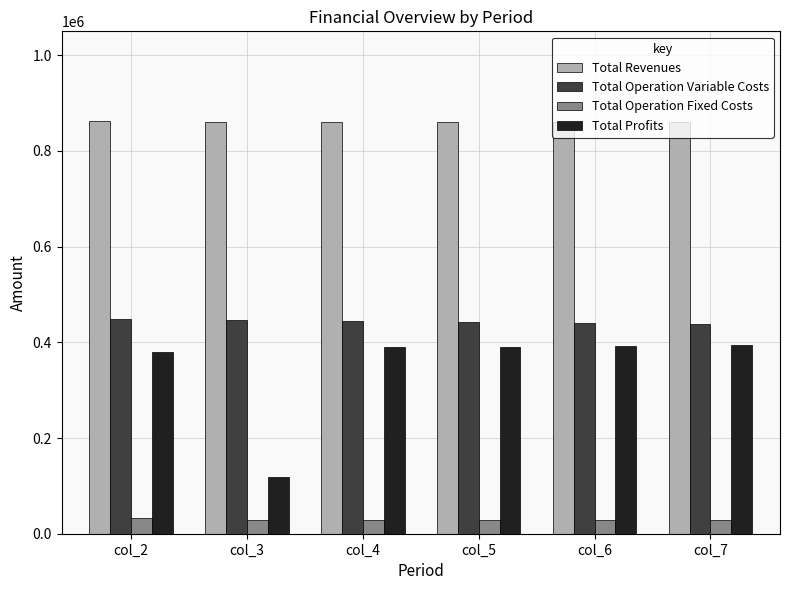

Which series has the widest spread of values?

Total Profits